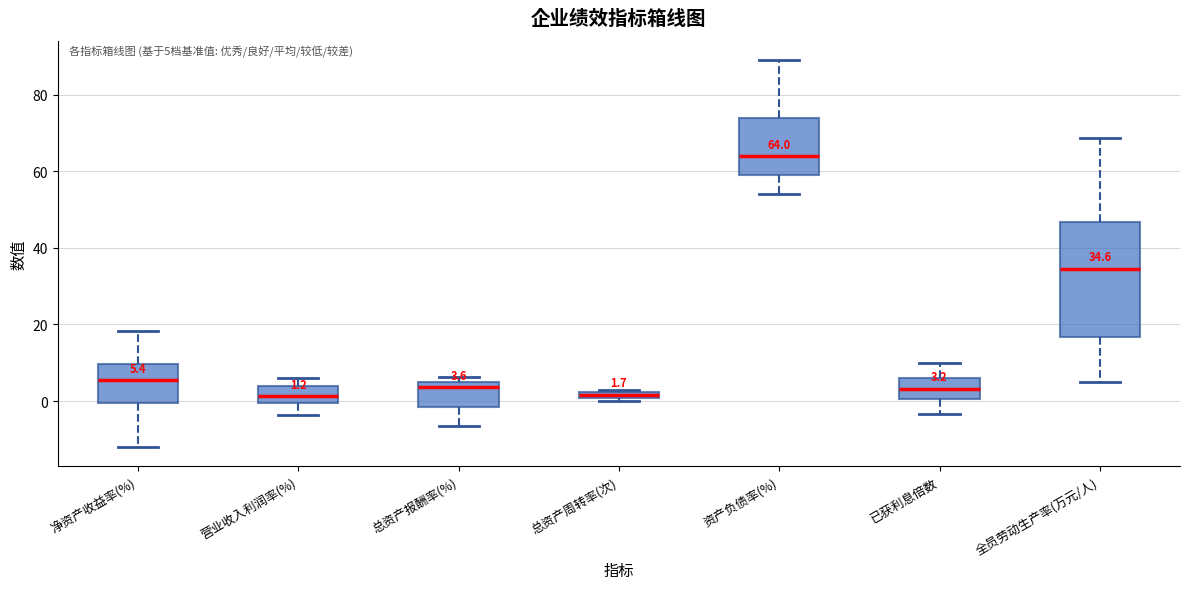

Which box is the tallest, from its lower edge to its upper edge?

全员劳动生产率(万元/人)